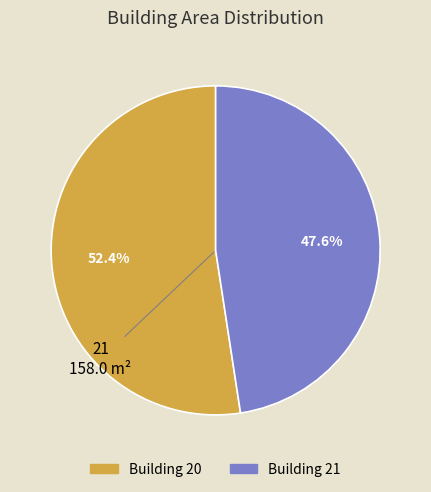

Does any single category account for the majority?

Yes